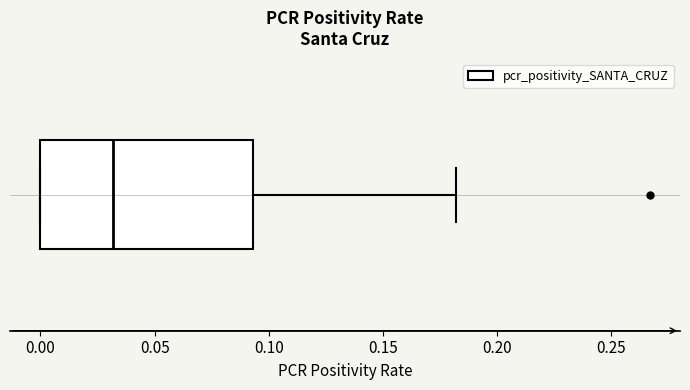

Transcribe this box plot: give where the median line is, the range the box spans, and where the two whiskers end, as read against the x-axis. The values are not printed on the chart, so give them approximately, as read against the axis.

median 0.030, box 0.000 to 0.095, whiskers 0.000 to 0.180